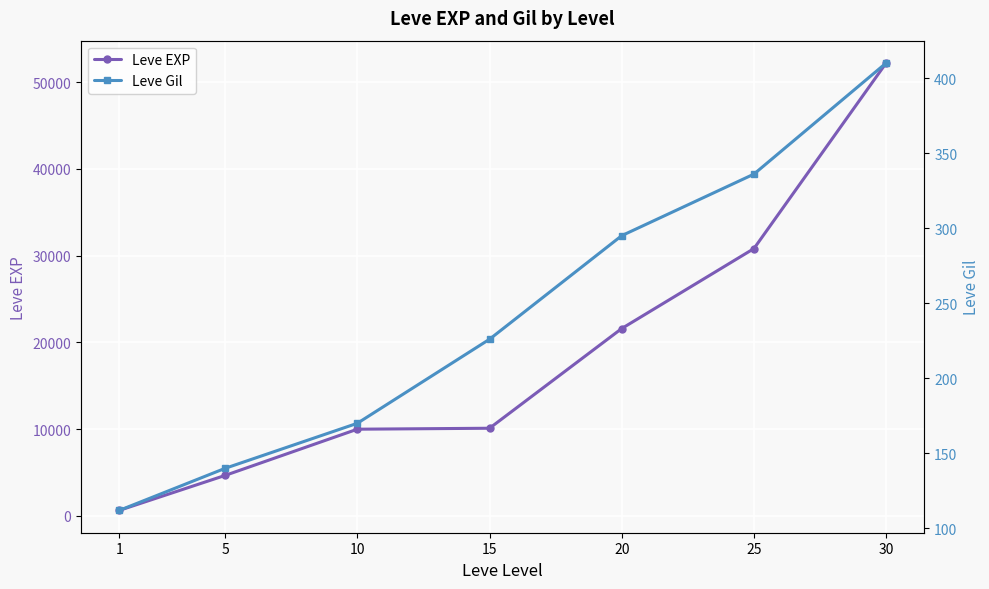

List the series in order of their overall mean, lowest first.

Leve Gil, Leve EXP